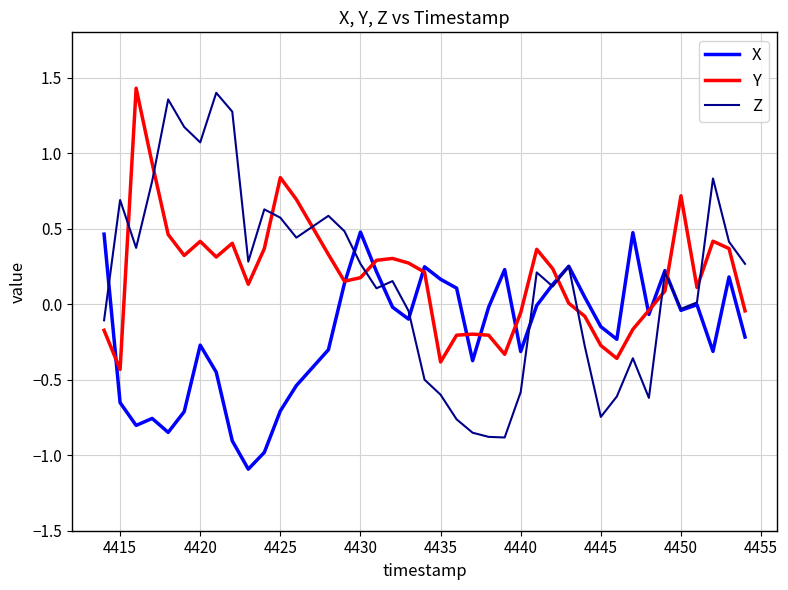

How many lines are shown in the chart?

3